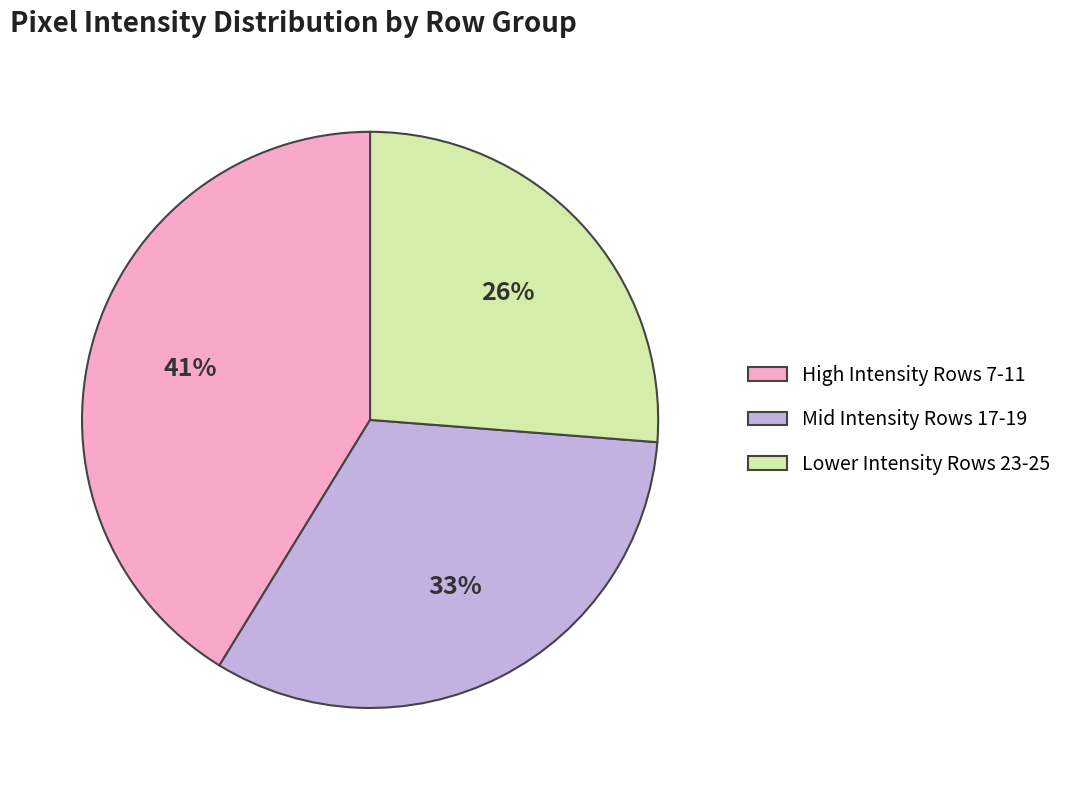

To the nearest percent, what percentage of the pie is Mid Intensity Rows 17-19?

33%